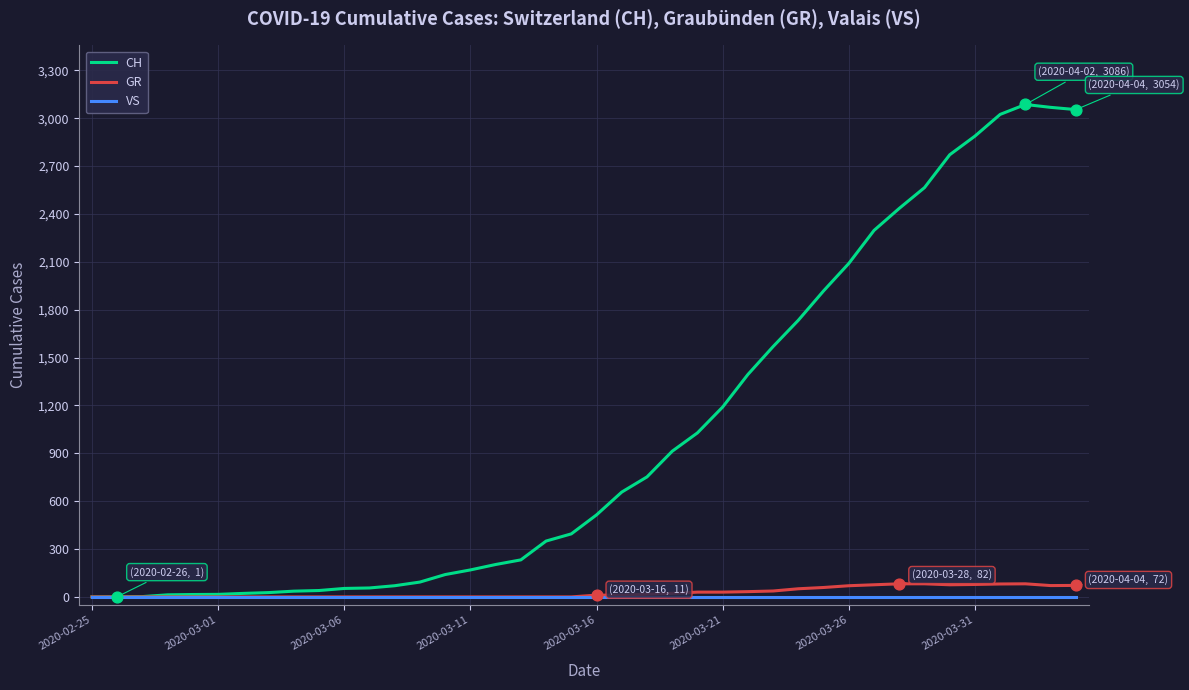

What are all the series names shown in the legend?

CH, GR, VS